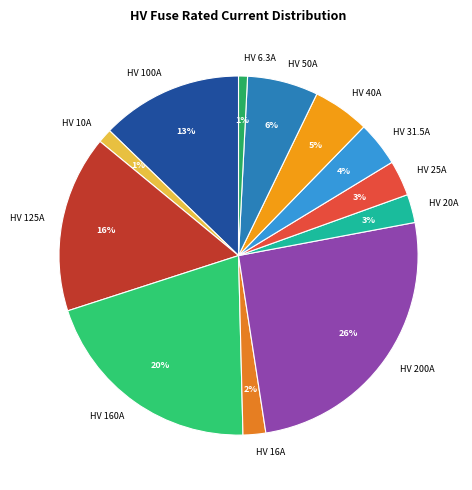

Which has a higher value, HV 10A or HV 160A?

HV 160A